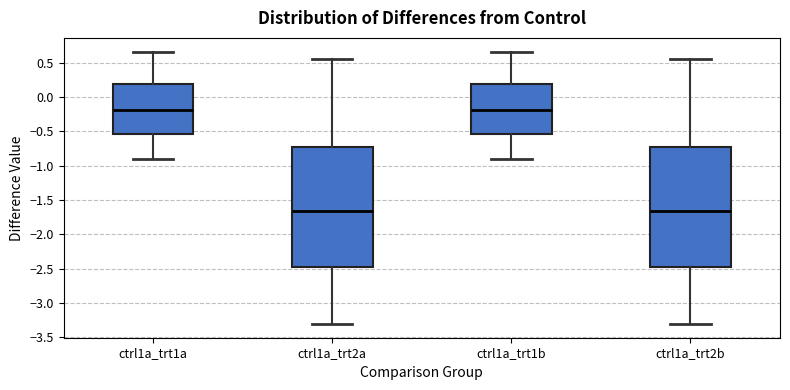

Reading left to right, read every box against the y-axis: the position of its median line, the range the box covers, and the ends of its whiskers. The values are not printed on the chart, so give them approximately, as read against the axis.

ctrl1a_trt1a: median -0.20, box -0.55 to 0.20, whiskers -0.90 to 0.65
ctrl1a_trt2a: median -1.65, box -2.50 to -0.70, whiskers -3.30 to 0.55
ctrl1a_trt1b: median -0.20, box -0.55 to 0.20, whiskers -0.90 to 0.65
ctrl1a_trt2b: median -1.65, box -2.50 to -0.70, whiskers -3.30 to 0.55